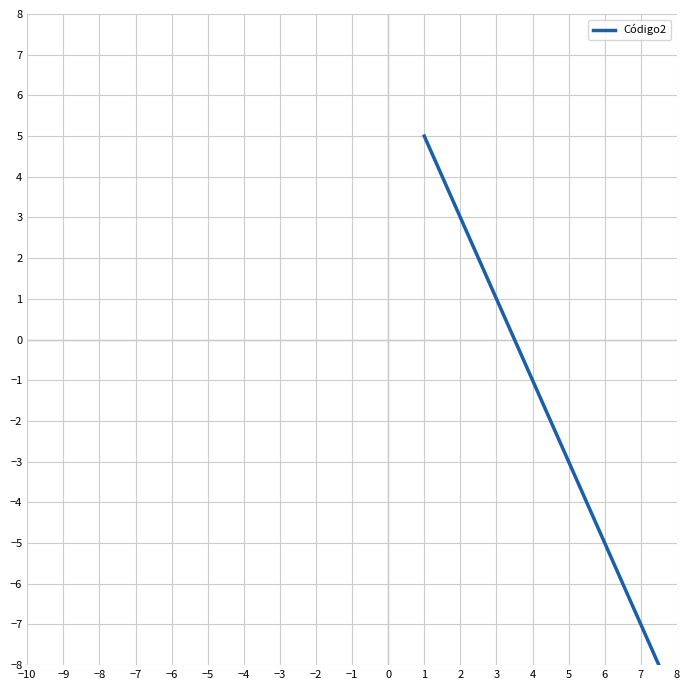

What is the sum of all values?

-280